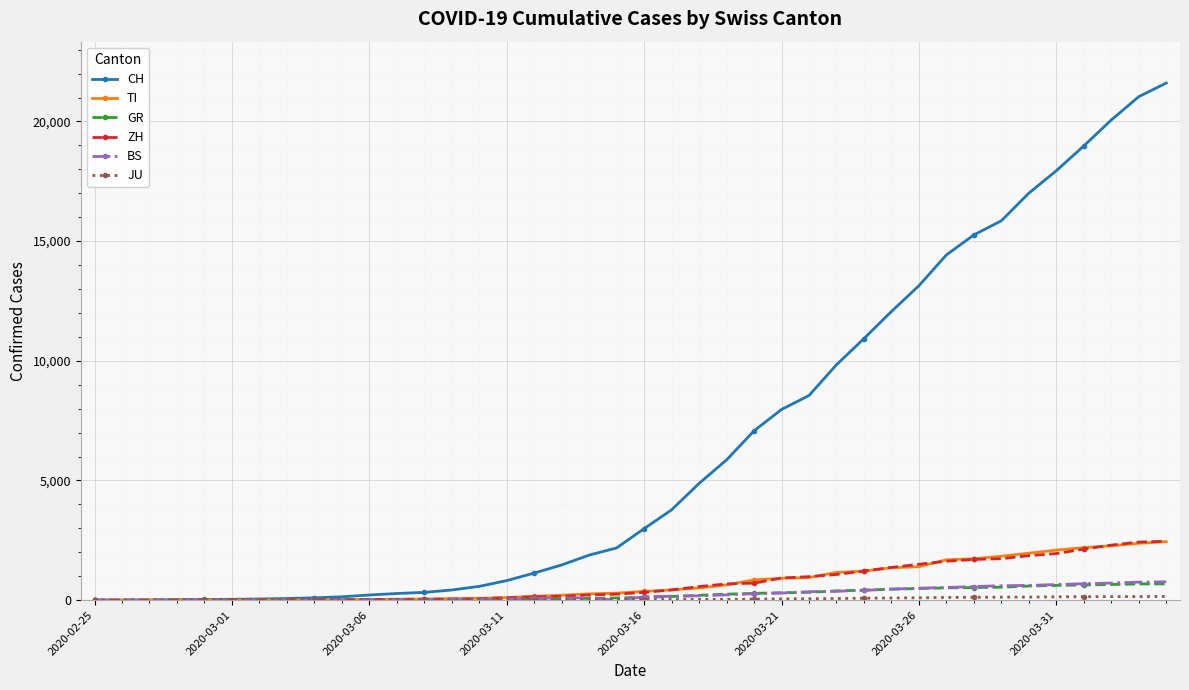

What is the maximum value for BS?

767